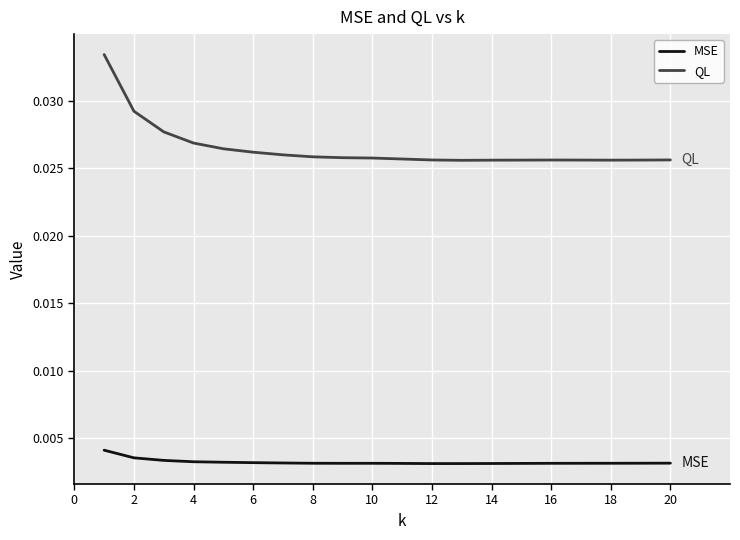

Which series has the largest range (max minus min)?

QL